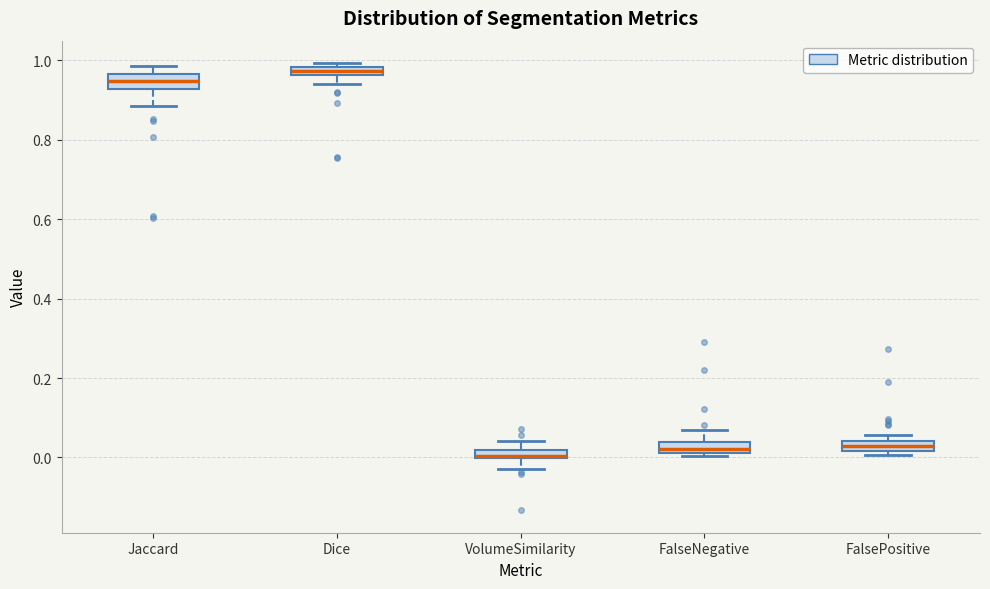

Where does the lower whisker of the box for Dice end on the y-axis? The values are not printed on the chart, so give them approximately, as read against the axis.

0.94